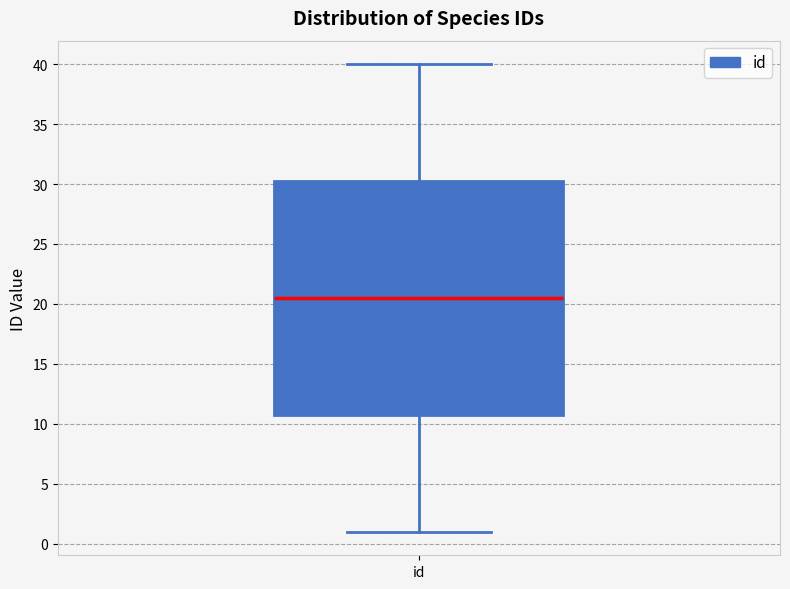

Read this box plot against the y-axis: the position of the median line, the range covered by the box, and the ends of both whiskers. The values are not printed on the chart, so give them approximately, as read against the axis.

median 20.5, box 11.0 to 30.5, whiskers 1.0 to 40.0